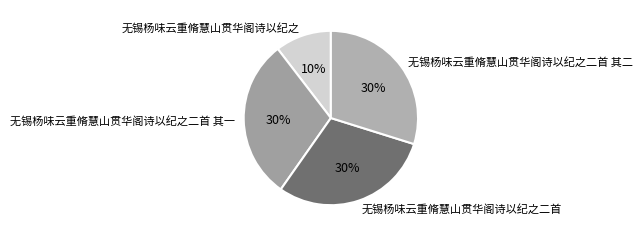

Count the number of slices in the pie.

4